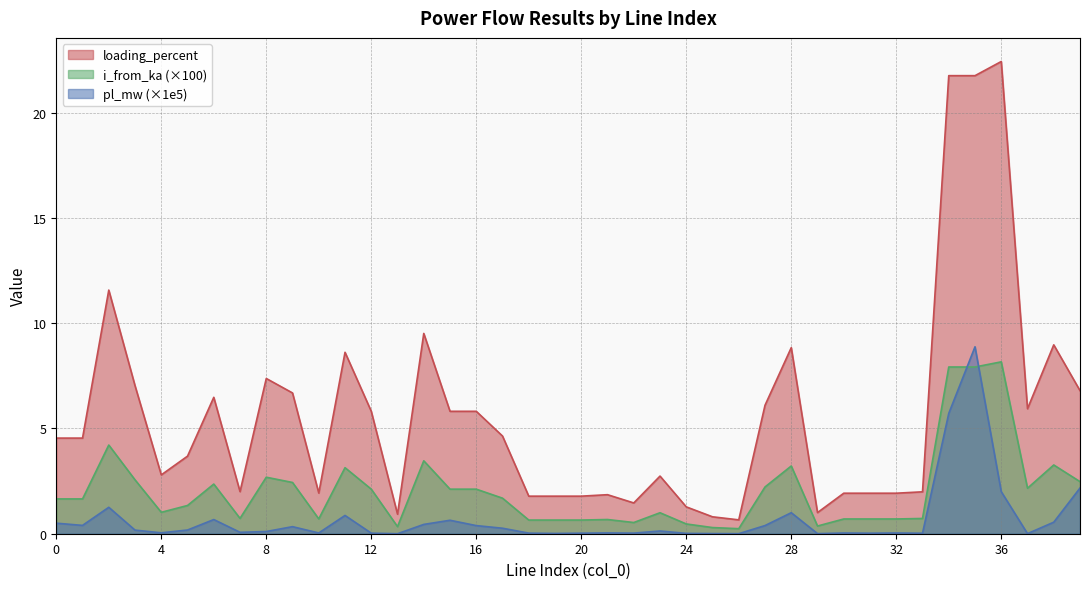

What is the value of the i_from_ka point at the 30th from the left?

0.4